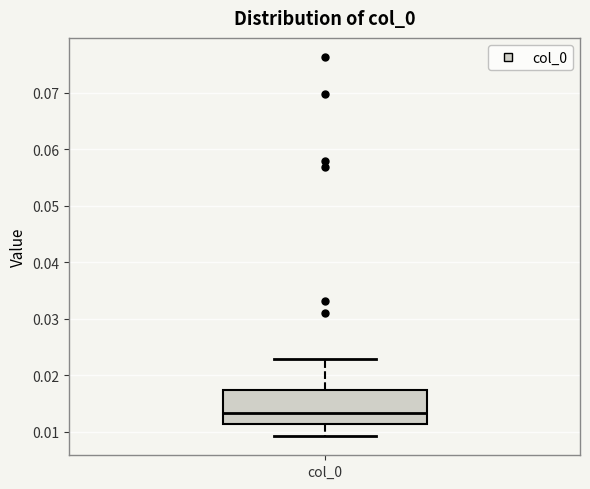

Where does the upper whisker of the box for col_0 end on the y-axis? The values are not printed on the chart, so give them approximately, as read against the axis.

0.023